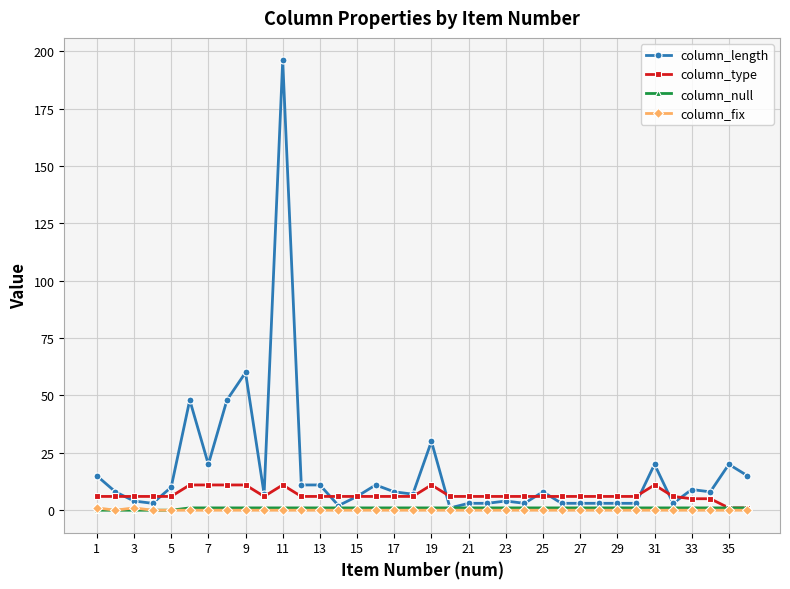

How many series are shown in this chart?

4